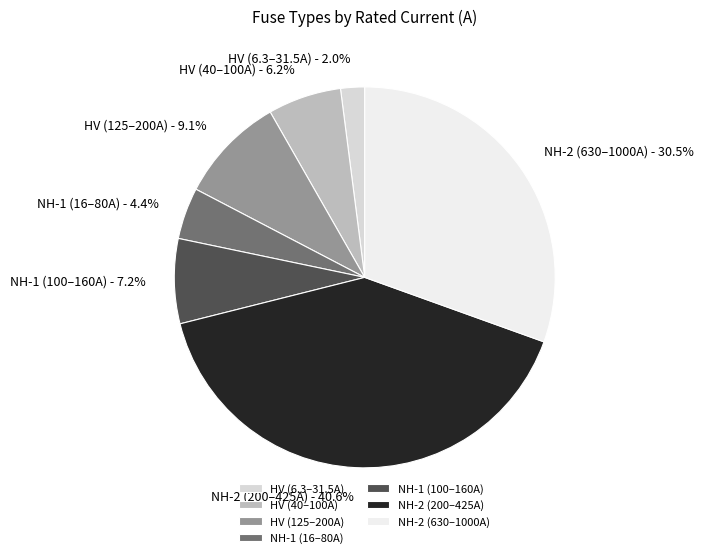

To the nearest percent, what is the difference between the largest and smallest slice percentages?

39%